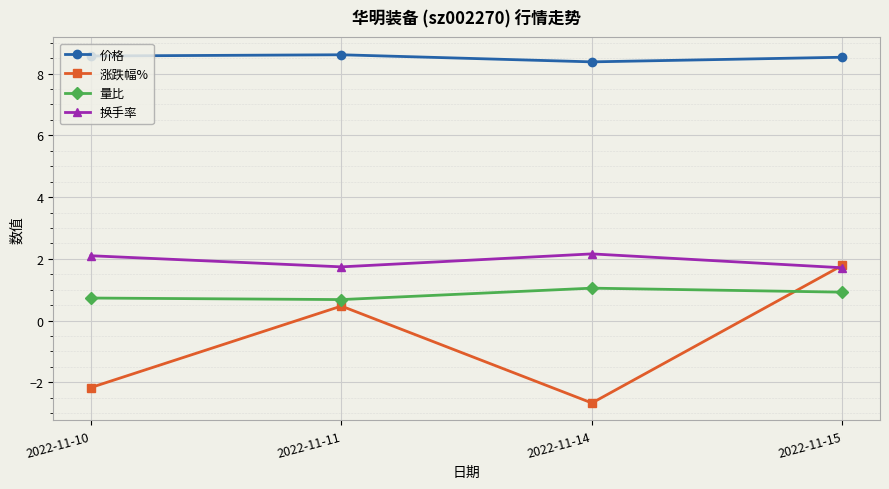

Read the 价格 value at 2022-11-15.

8.5